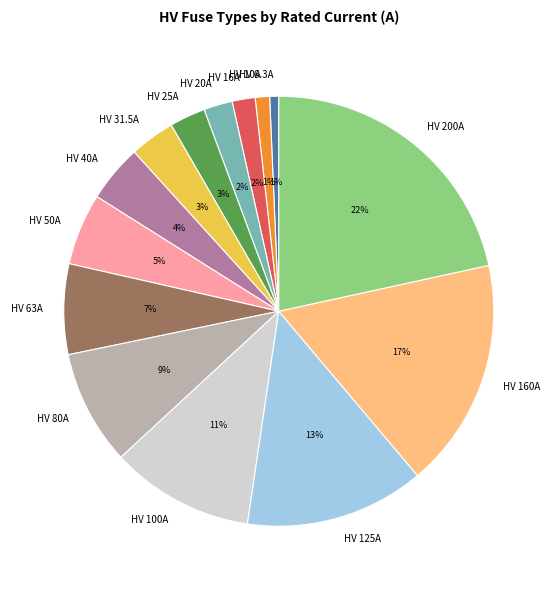

Between HV 125A and HV 160A, which is larger?

HV 160A